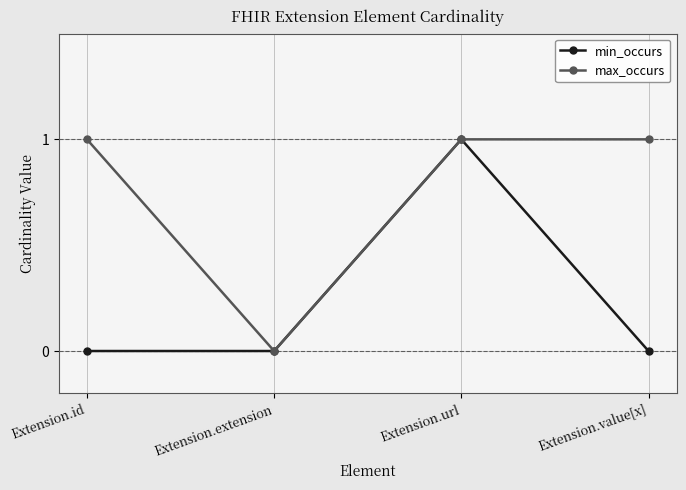

Count the min_occurs values in the range 0 to 1.

4